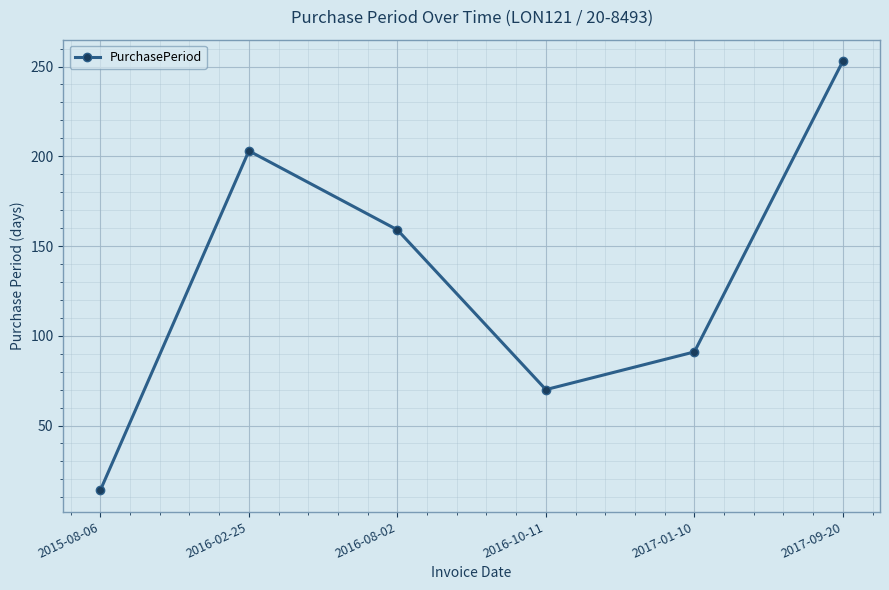

At which category does the data reach its first local peak?

2016-02-25